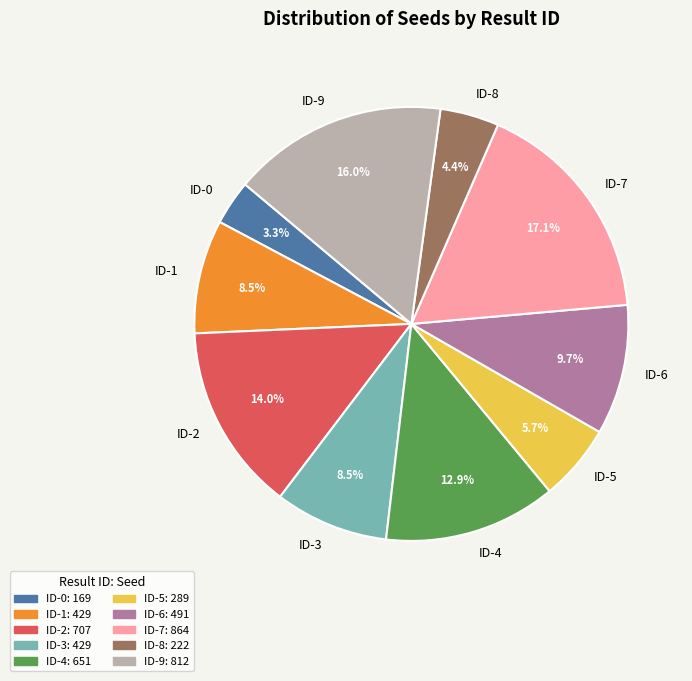

What percentage is the ID-8 slice, to the nearest percent?

4%